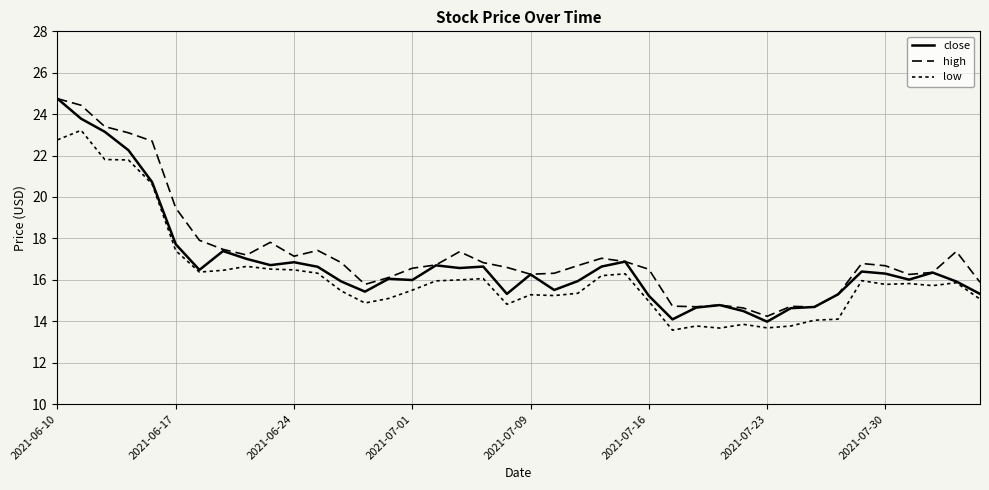

True or false: low and close intersect in this chart.

False